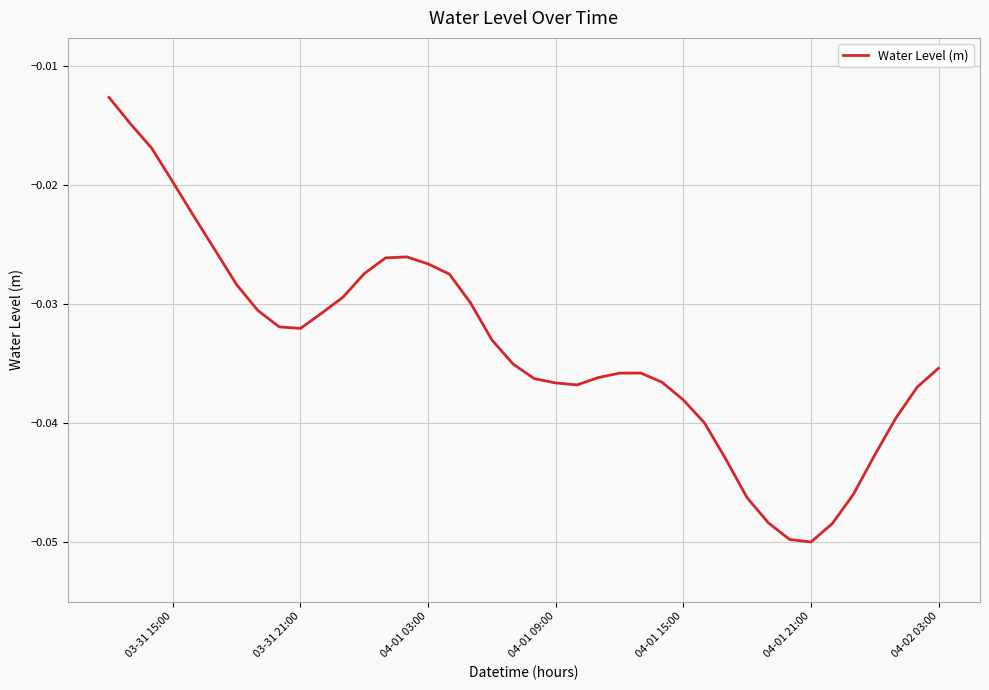

How many lines are shown in the chart?

1